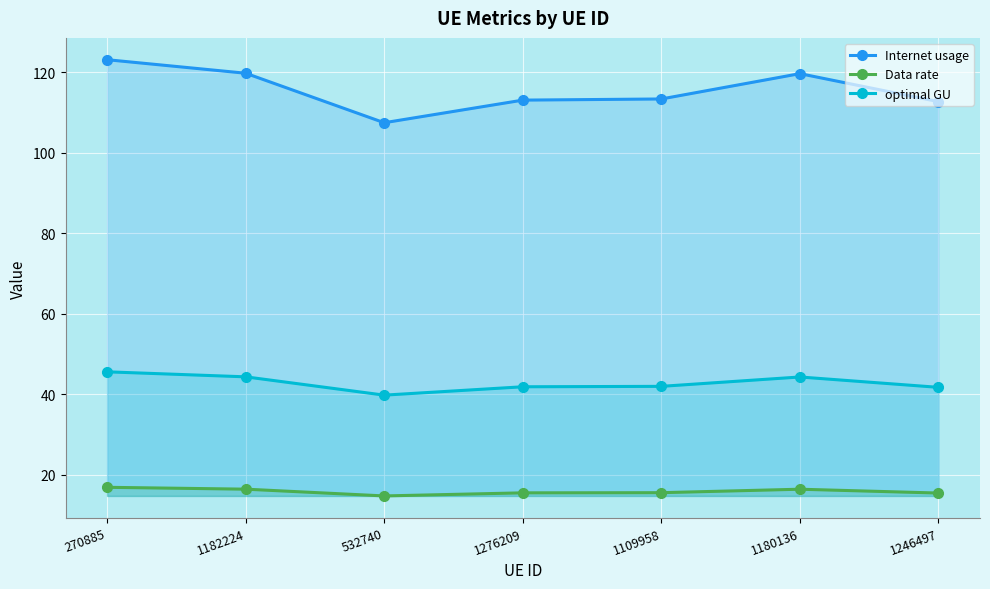

True or false: Internet usage and Data rate cross at least once.

False